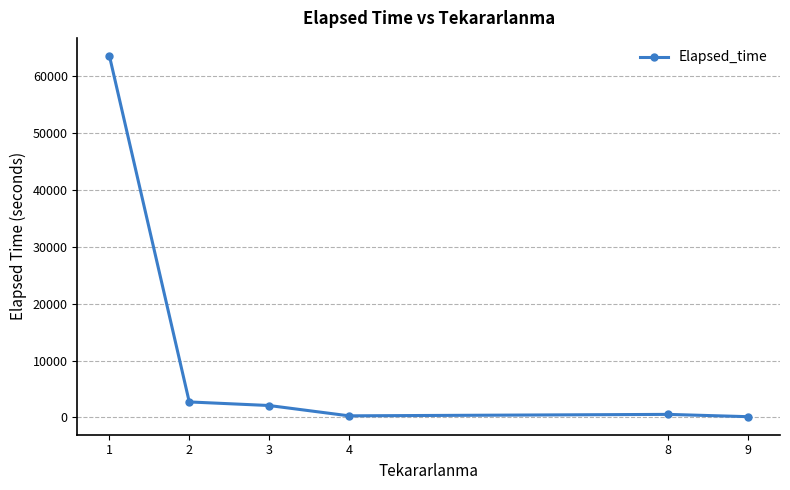

True or false: the data has more than 2 interior local peaks.

False